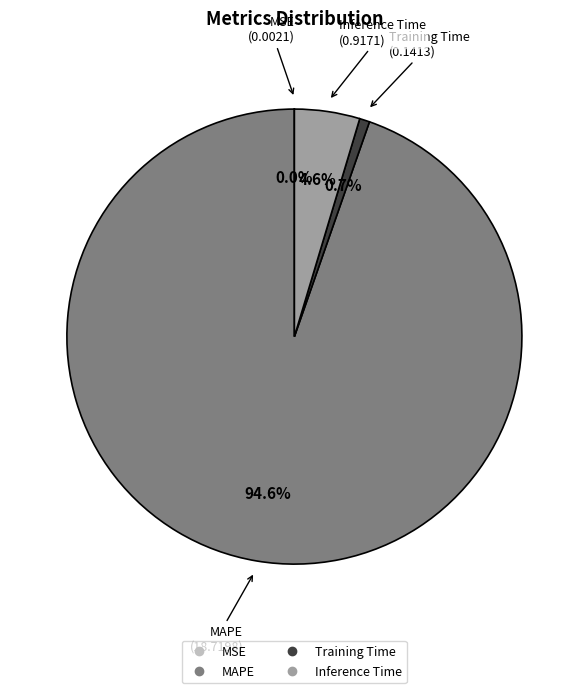

Is the sum of MAPE and Training Time greater than half?

Yes